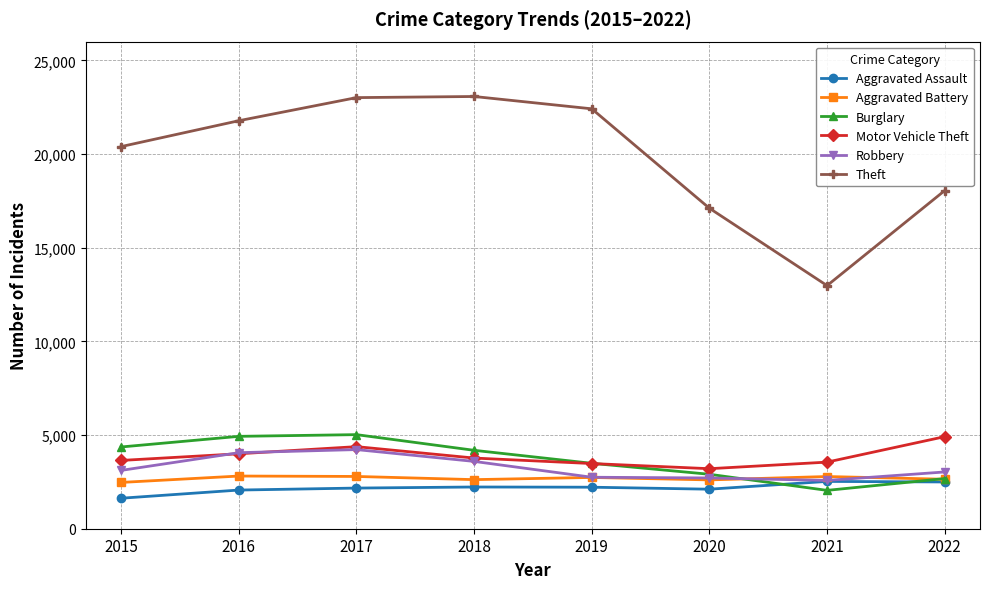

Is it true that Aggravated Battery equals 2606 at 2020?

True